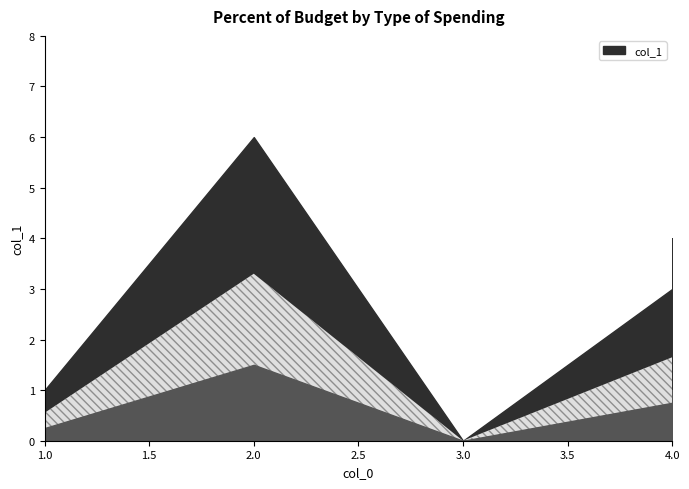

At which category does the data reach its first local peak?

2